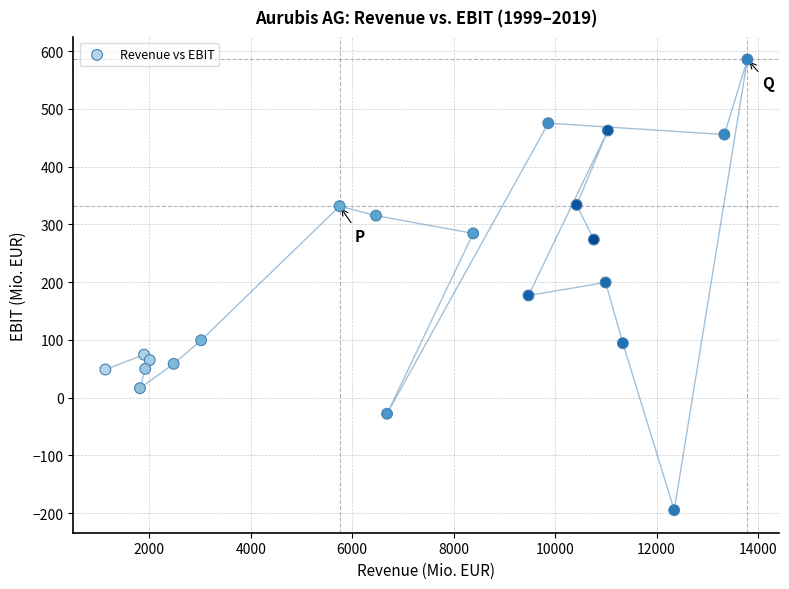

What is the range of X values (max minus min)?

12654.0